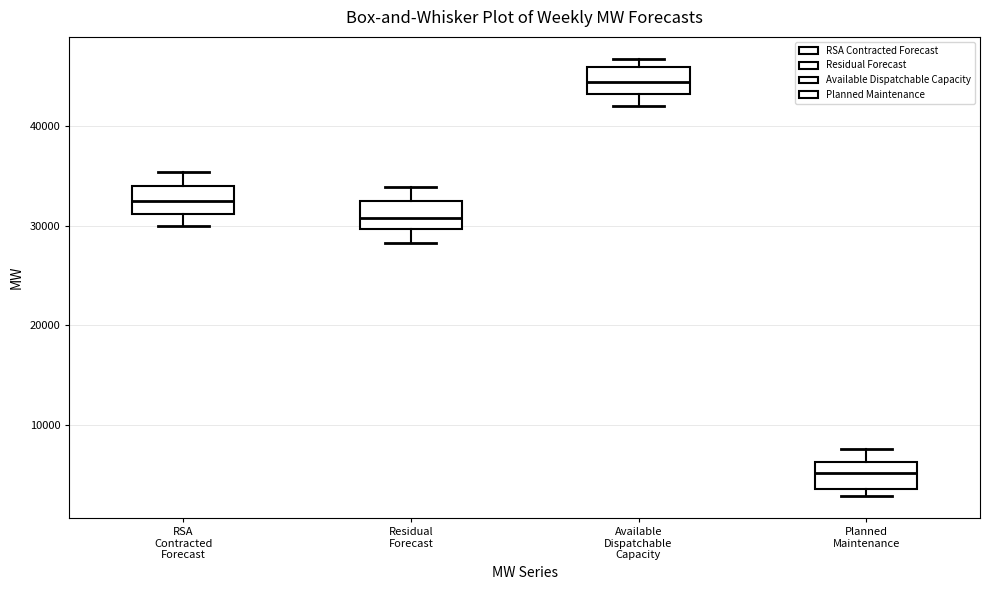

Which box's median line is the lowest?

Planned Maintenance